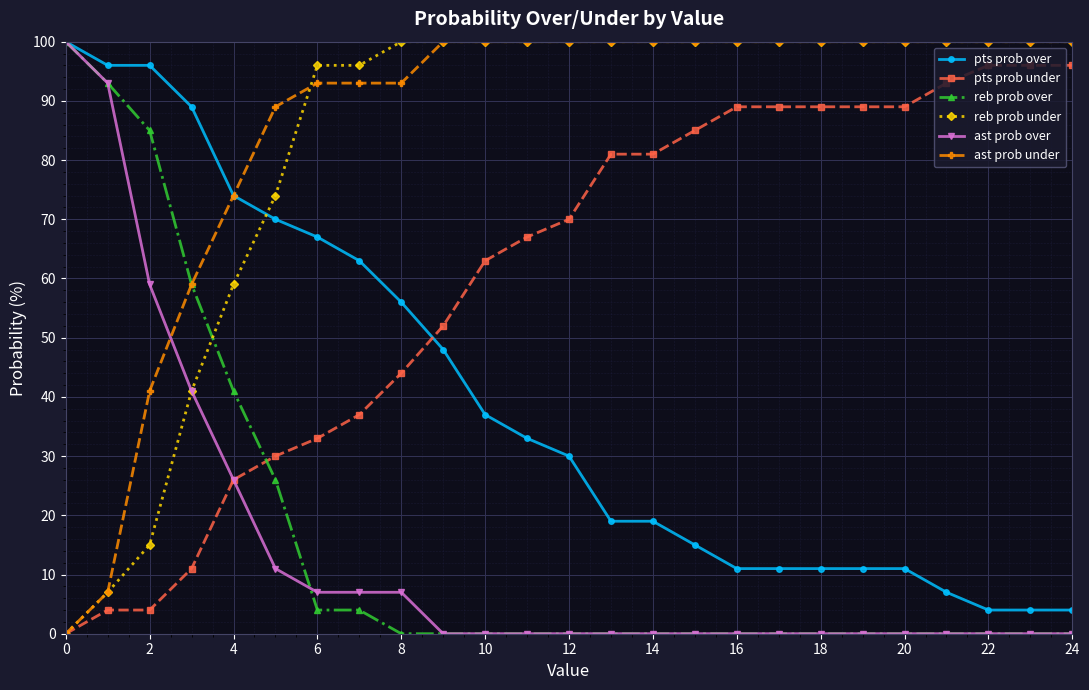

True or false: reb prob under and reb prob over intersect in this chart.

True